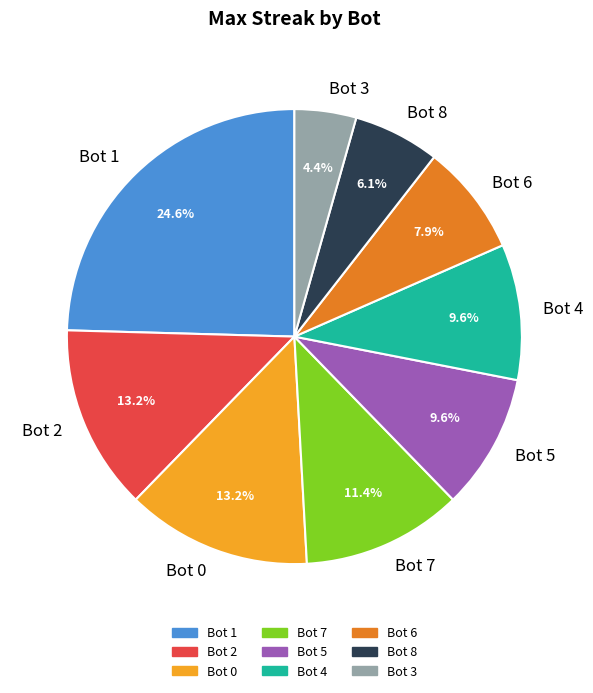

What is the smallest slice in the pie chart?

Bot 3